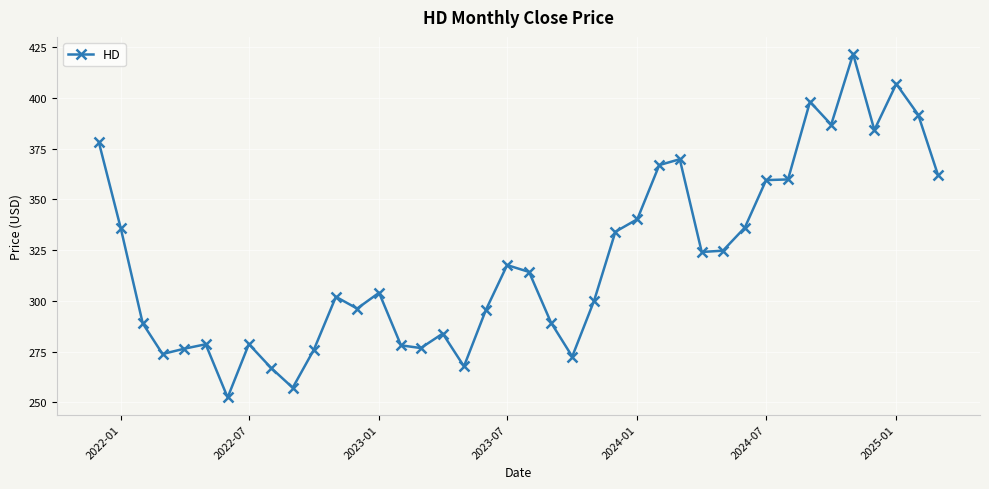

True or false: the data has more than 0 interior local peaks.

True